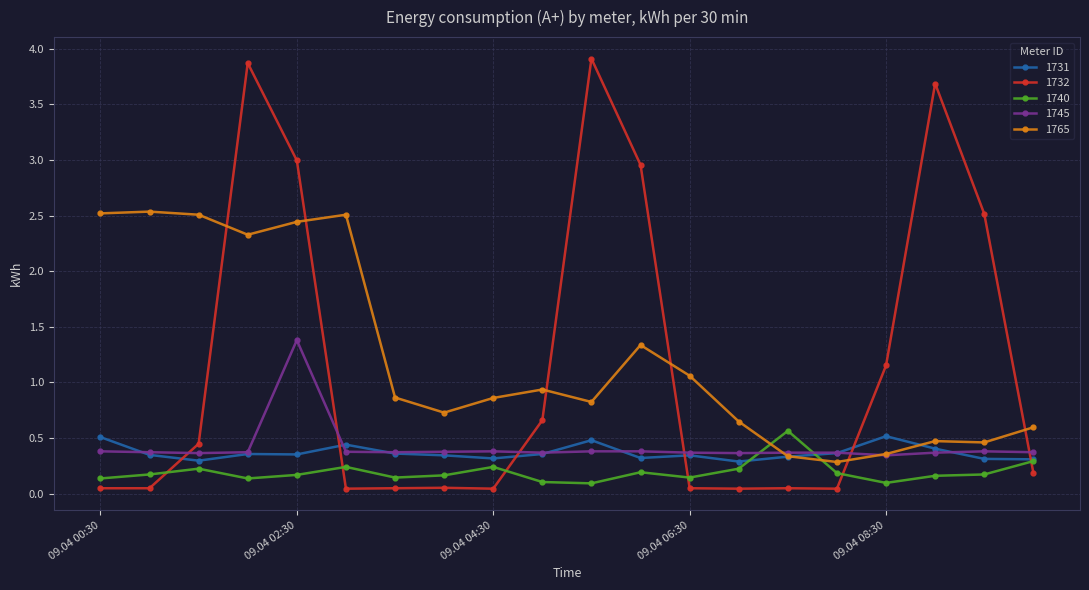

Which series has the widest spread of values?

1732